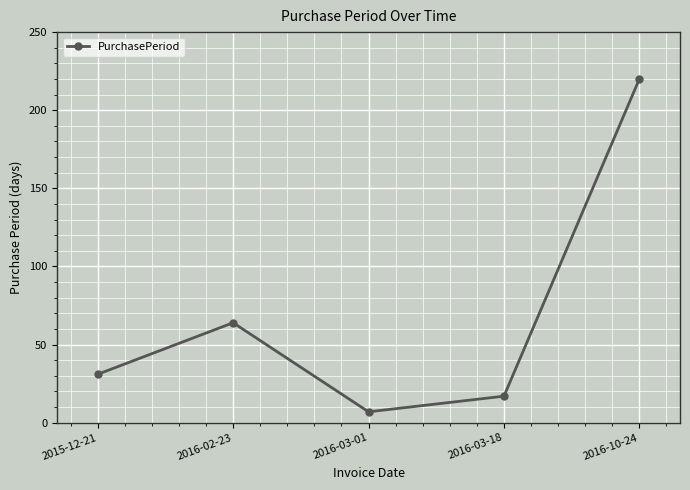

What value does the data have at 2016-03-18?

17